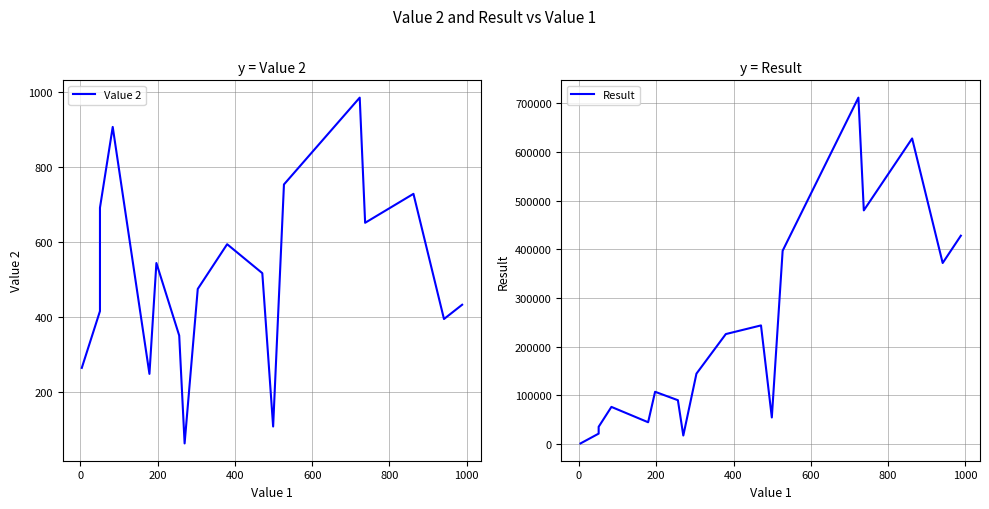

True or false: Value 2 and Result intersect in this chart.

False